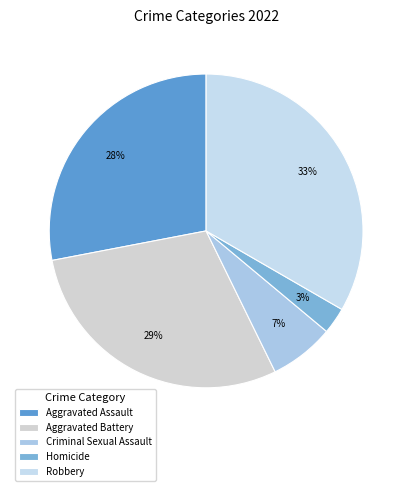

How many slices are in this pie chart?

5